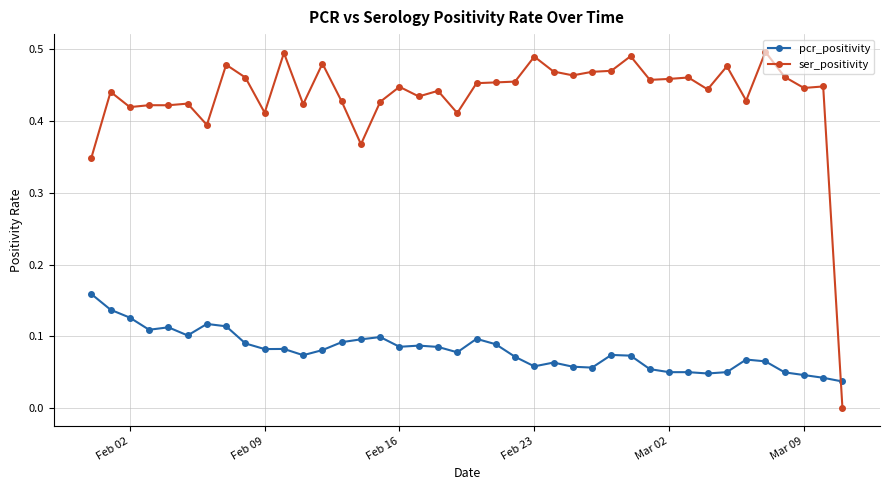

What is the sum of all ser_positivity values?

17.4